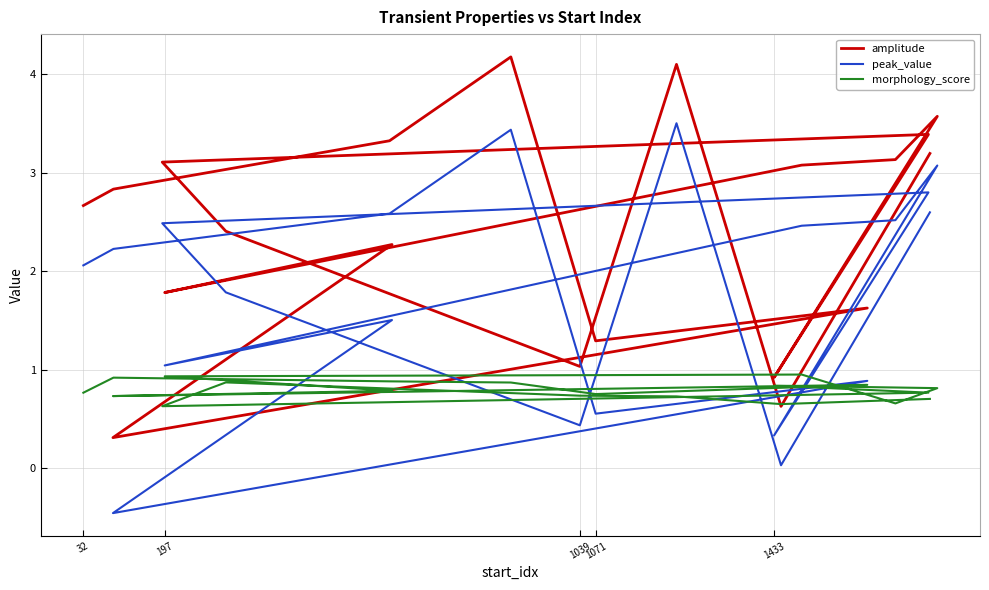

What is the value of the morphology_score point at the 18th from the left?

0.7